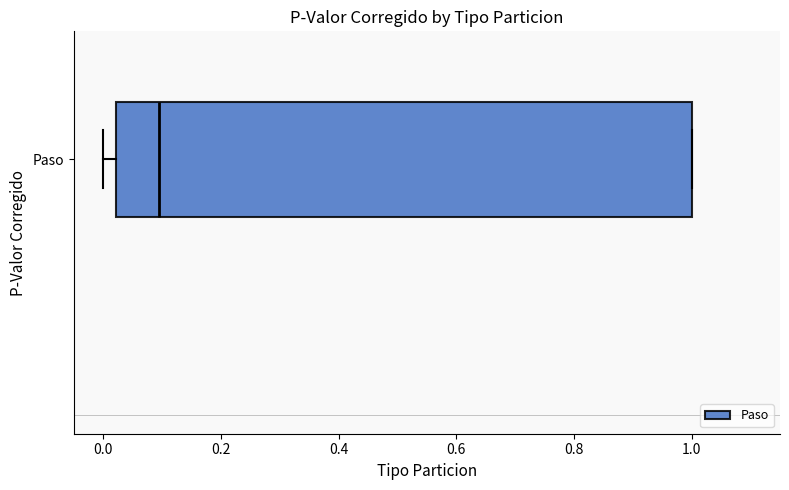

Where does the left whisker of the box for Paso end on the x-axis? The values are not printed on the chart, so give them approximately, as read against the axis.

0.00